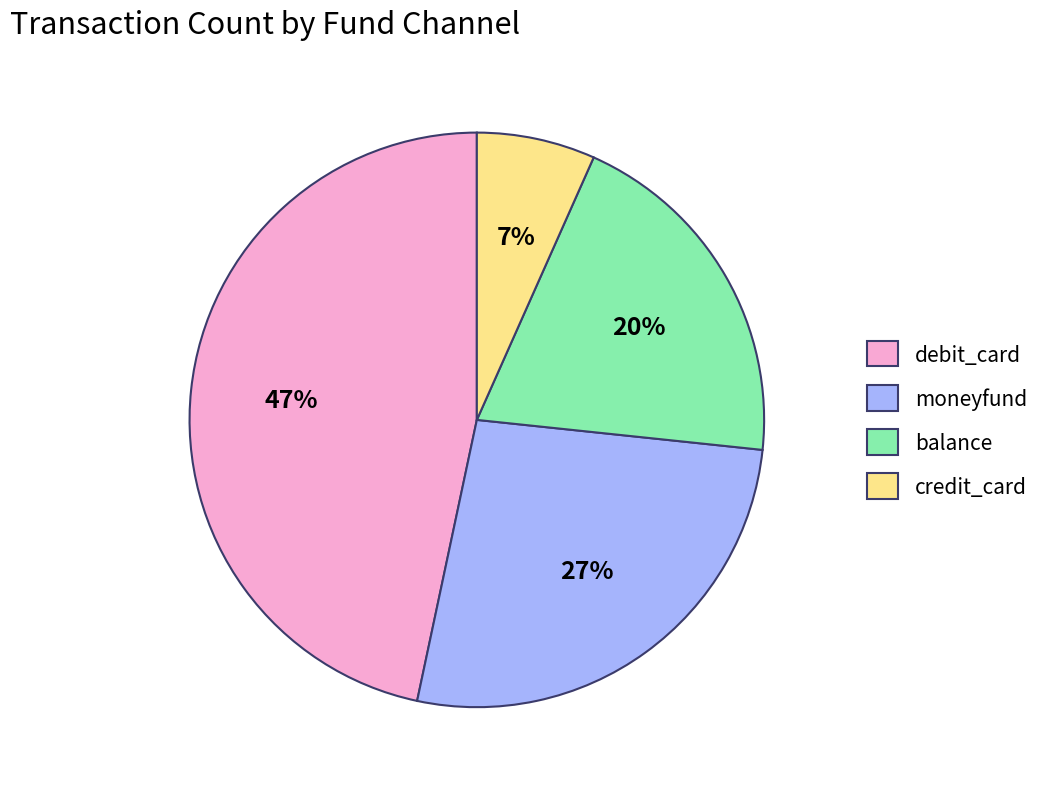

How many slices are in this pie chart?

4